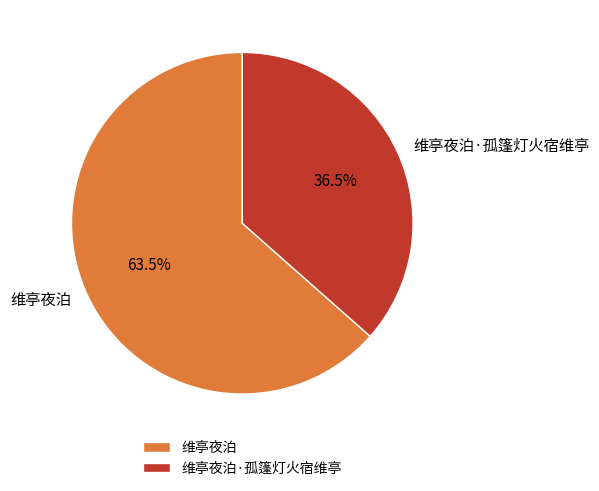

Between 维亭夜泊·孤篷灯火宿维亭 and 维亭夜泊, which is larger?

维亭夜泊